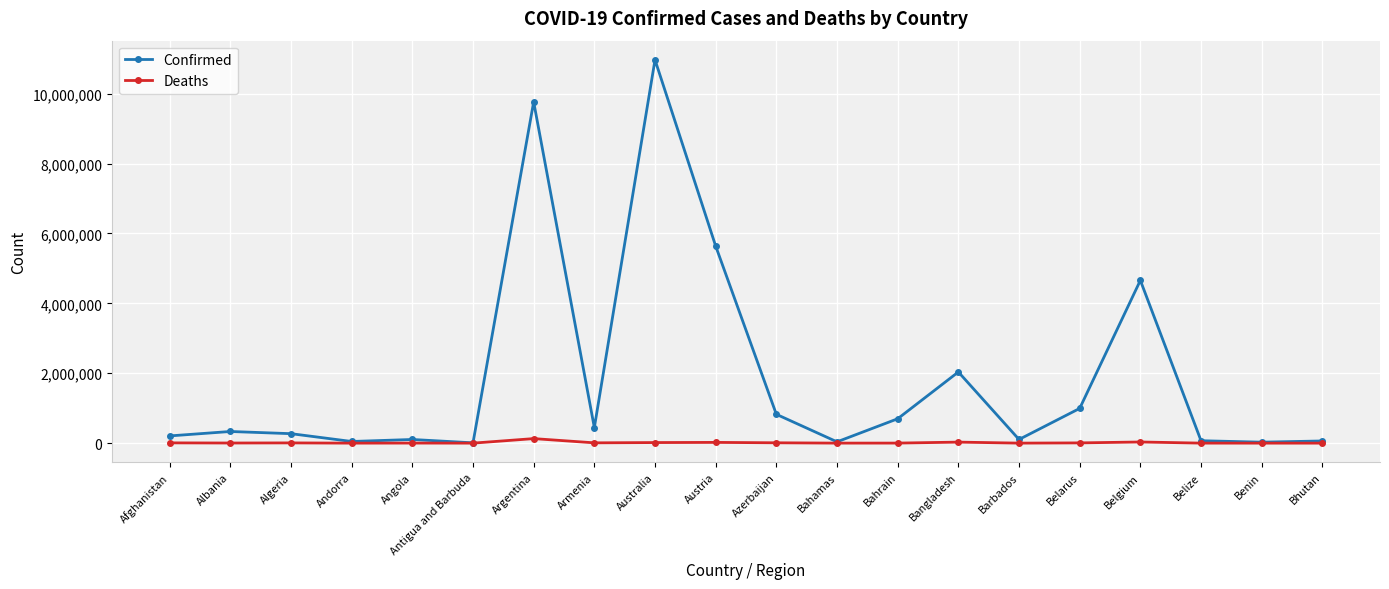

What is the label of the 10th point from the right?

Azerbaijan